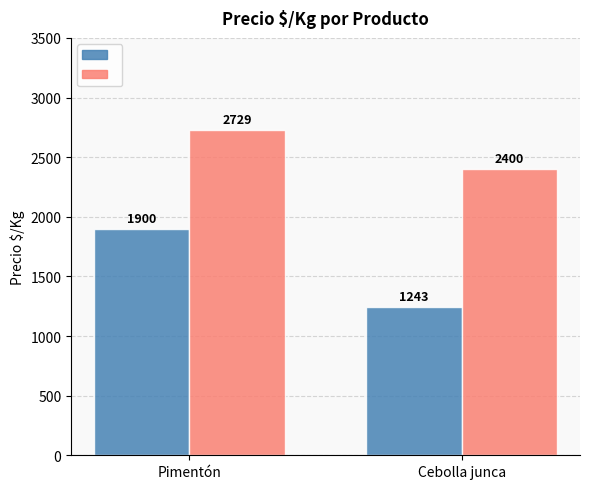

What is the spread (max minus min) of values at Cebolla junca?

1157